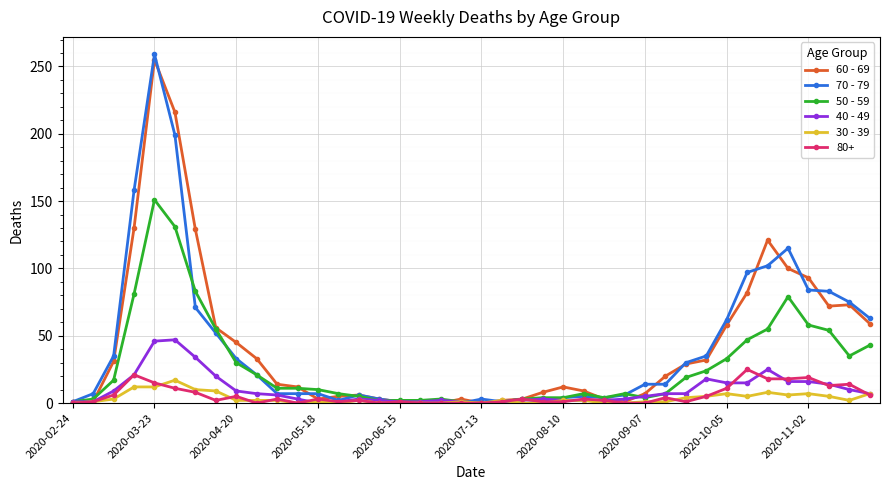

Which series has the widest spread of values?

70 - 79